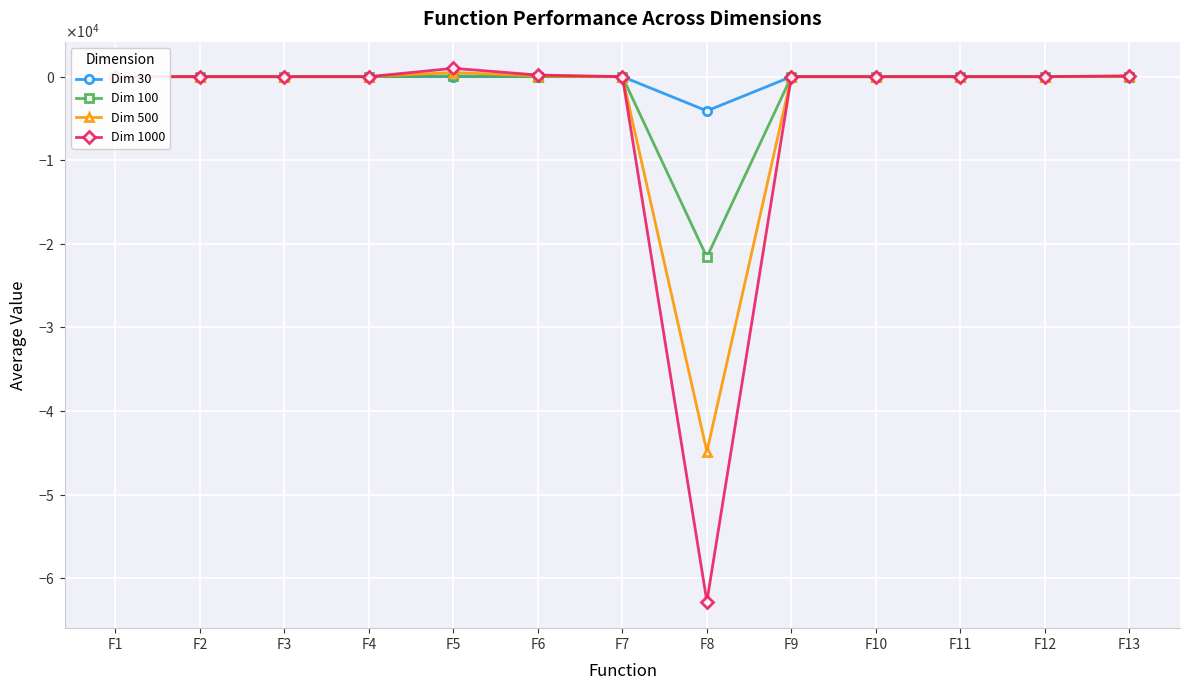

Reading left to right, transcribe all the data shown in this chart.

Dim 30: F1=0.0	F2=0.0	F3=0.0	F4=0.0	F5=5.2	F6=0.0	F7=0.0	F8=-4091.1	F9=0.0	F10=0.0	F11=0.0	F12=0.0	F13=0.0
Dim 100: F1=0.0	F2=0.0	F3=0.0	F4=0.0	F5=96.9	F6=2.9	F7=0.0	F8=-21585.4	F9=0.0	F10=0.0	F11=0.0	F12=0.0	F13=8.3
Dim 500: F1=0.0	F2=0.0	F3=0.0	F4=0.0	F5=497.3	F6=77.5	F7=0.0	F8=-44846.6	F9=0.0	F10=0.0	F11=0.0	F12=0.4	F13=48.9
Dim 1000: F1=0.0	F2=0.0	F3=0.0	F4=0.0	F5=997.0	F6=195.3	F7=0.0	F8=-62776.9	F9=0.0	F10=0.0	F11=0.0	F12=0.7	F13=98.9